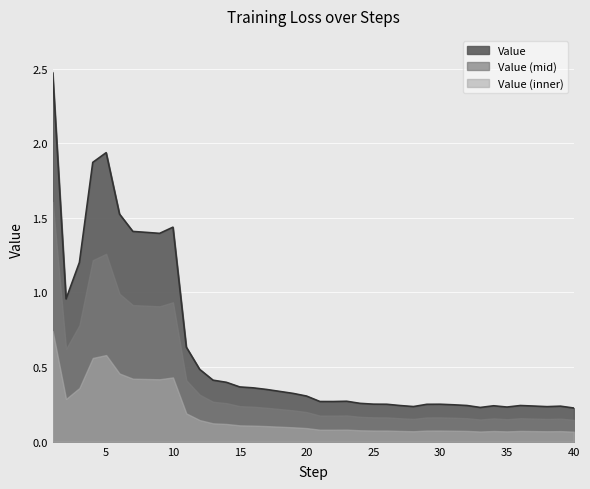

What is the value of the 8th point from the left?

1.4